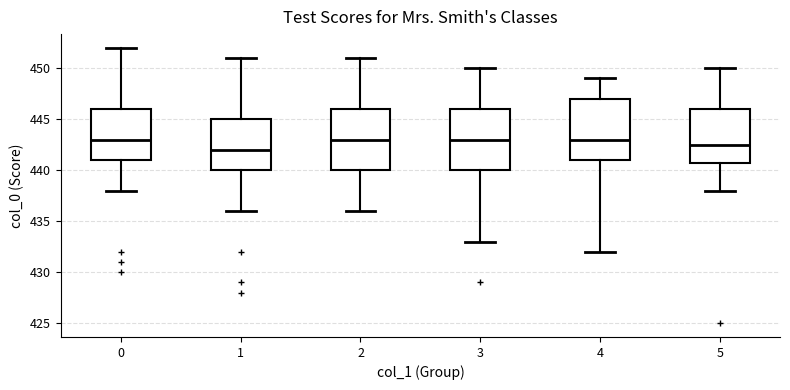

Where does the median line of the box at x = 2 sit on the y-axis? The values are not printed on the chart, so give them approximately, as read against the axis.

443.0